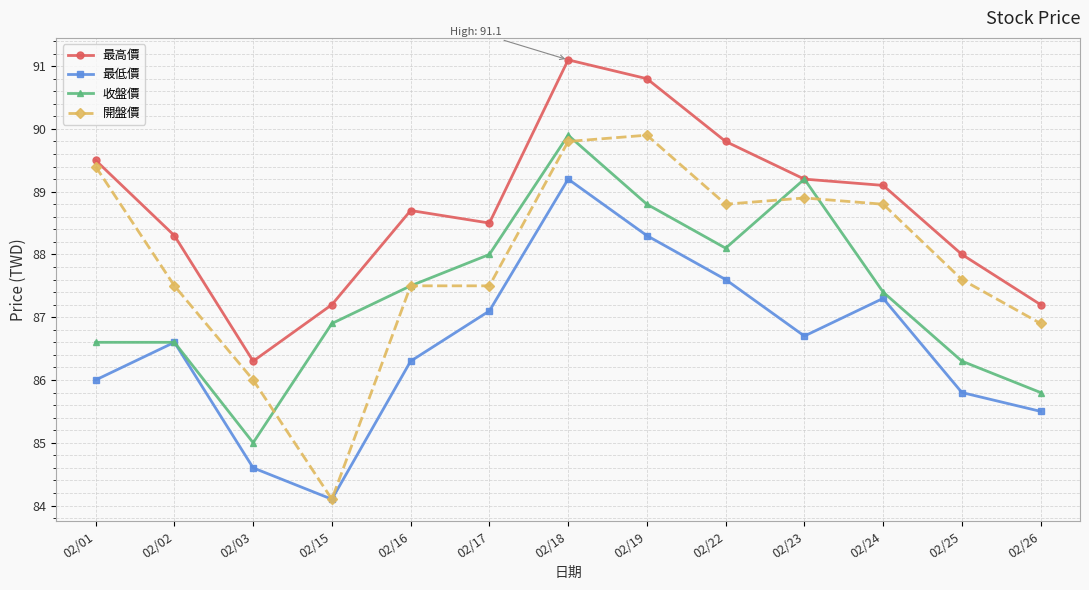

What is the sum of the 最低價 values at 02/26 and 02/03?

170.1